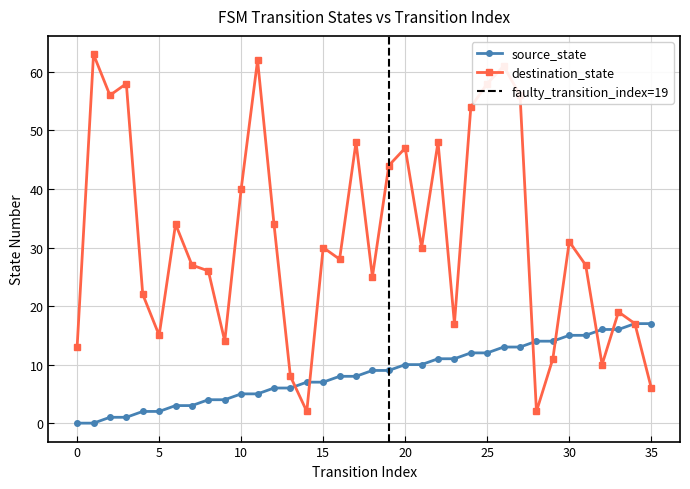

Which series has the widest spread of values?

destination_state